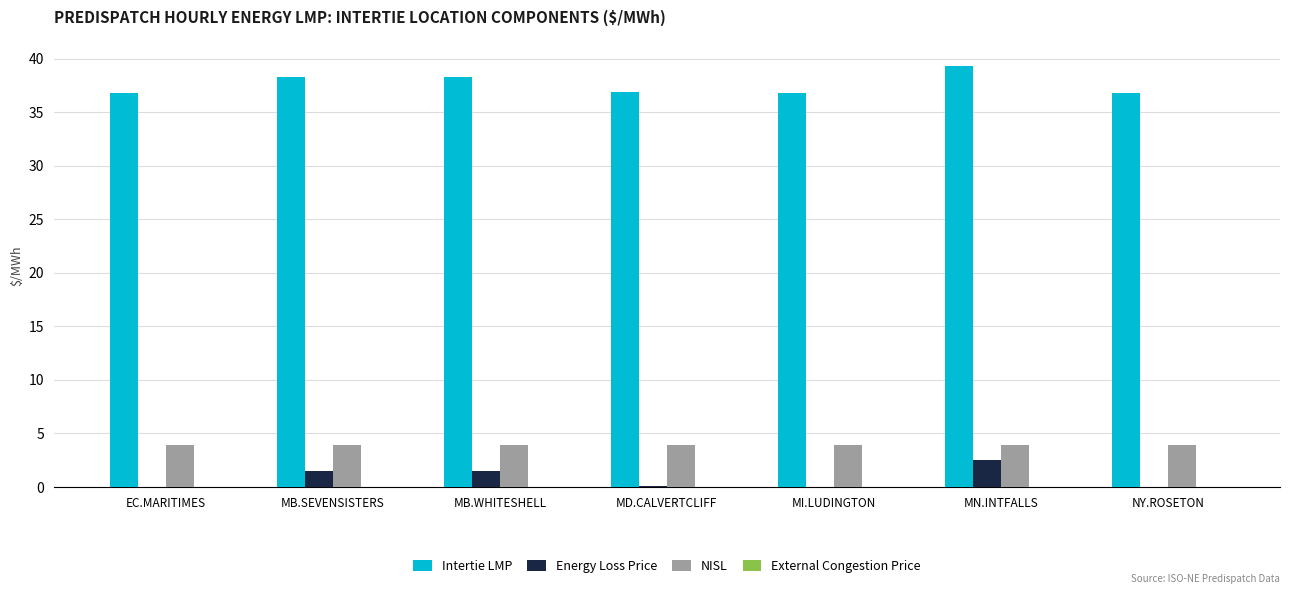

What is the highest value of the Intertie LMP series?

39.3